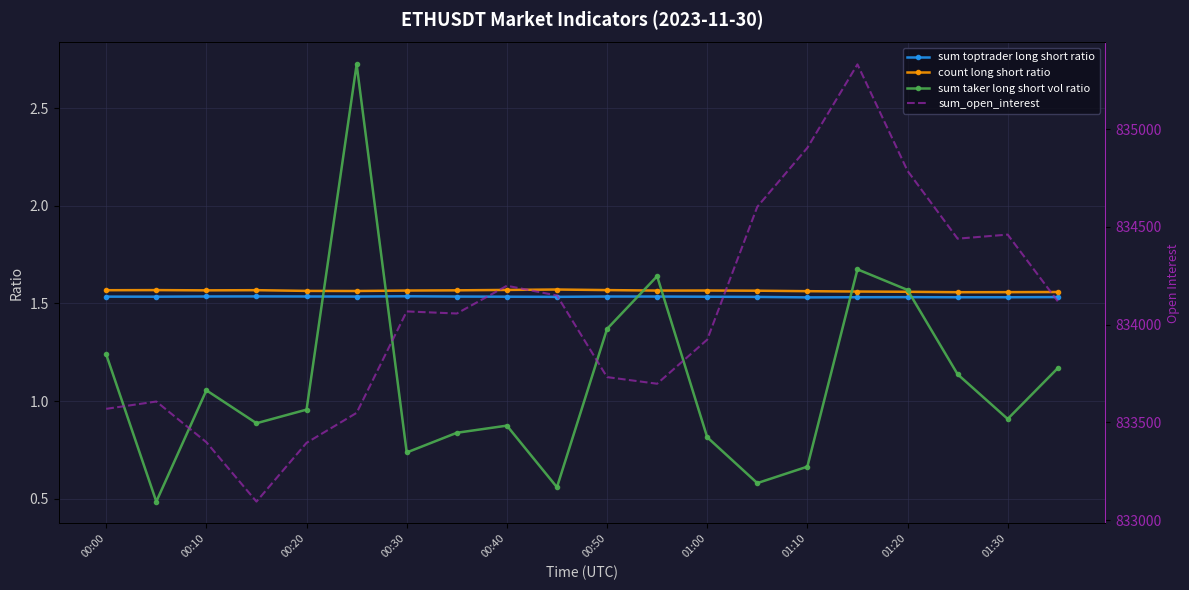

At which category is the sum across all series the highest?

15